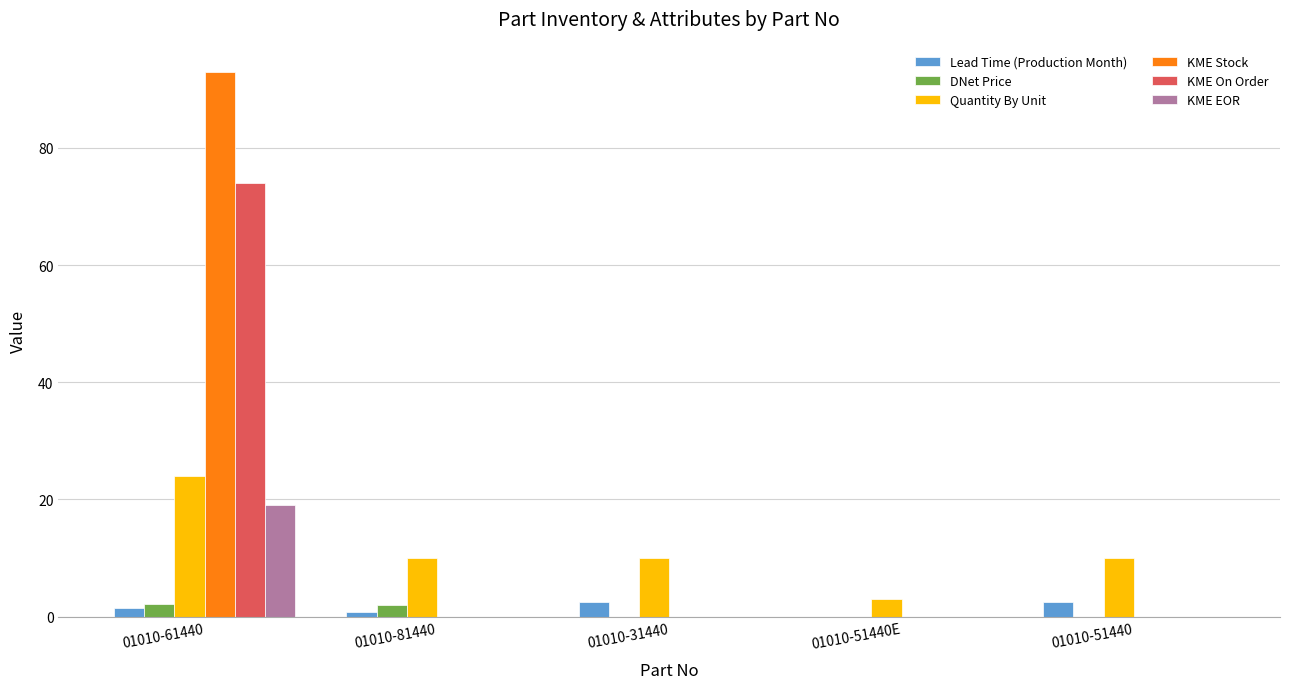

What is the sum of the KME Stock values at 01010-51440 and 01010-61440?

93.0